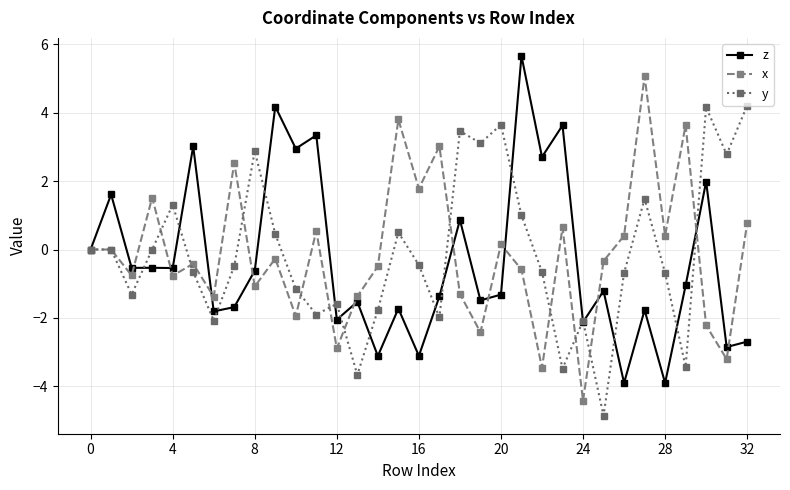

What is the smallest value displayed?

-4.9